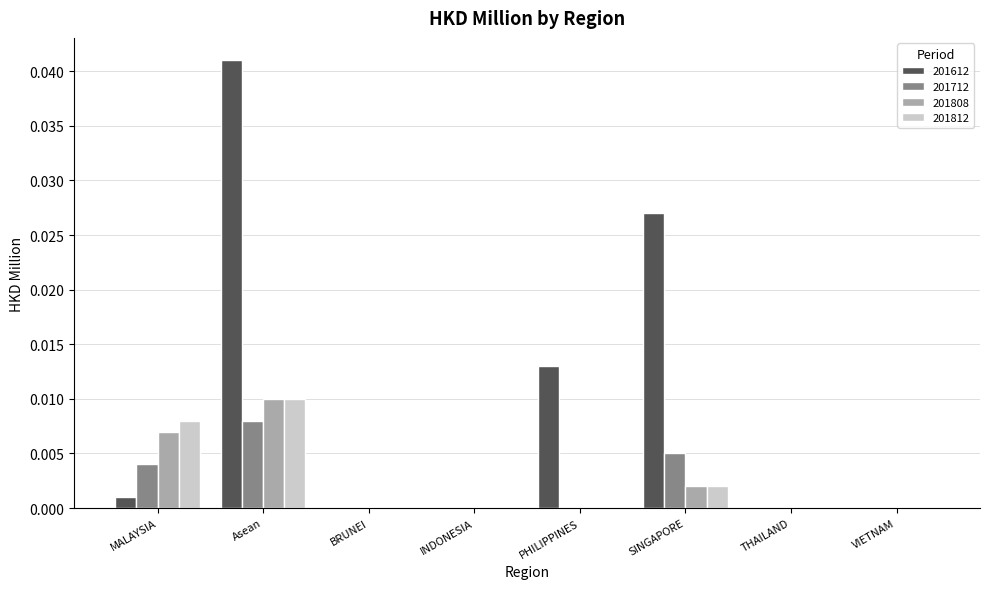

At which category is the sum across all series the highest?

Asean